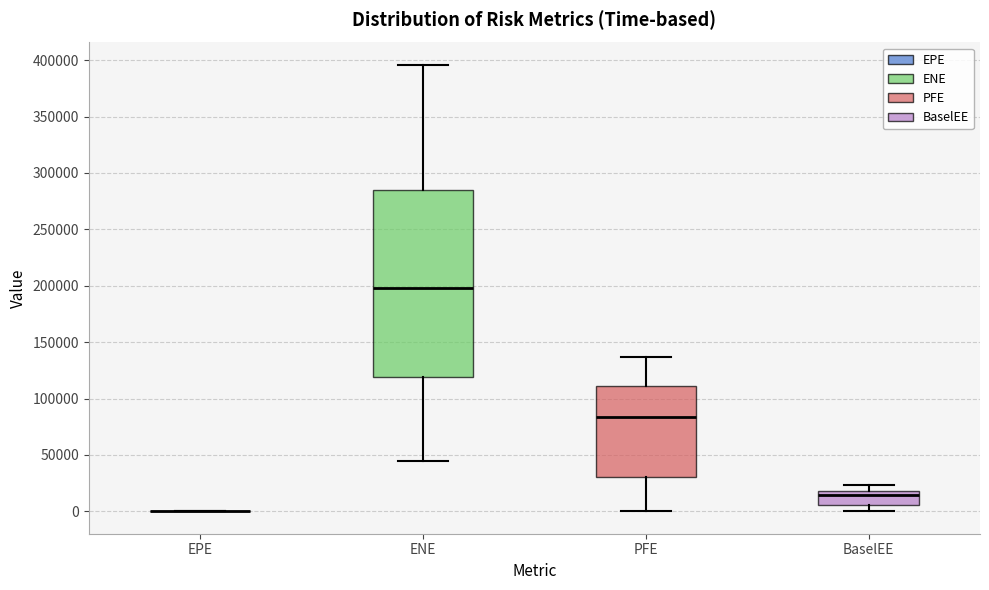

Where does the lower whisker of the box for PFE end on the y-axis? The values are not printed on the chart, so give them approximately, as read against the axis.

0